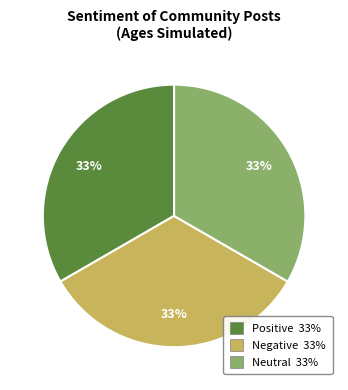

Is the sum of Neutral and Positive greater than half?

Yes